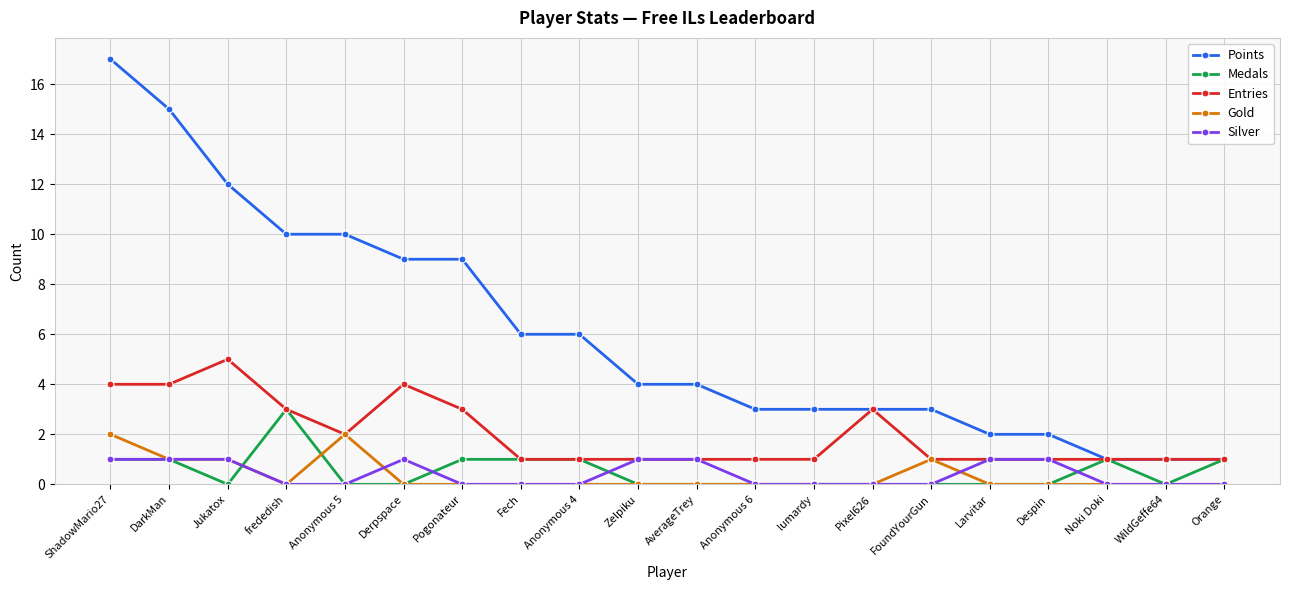

True or false: Silver has more than 0 points higher than both neighbors.

True